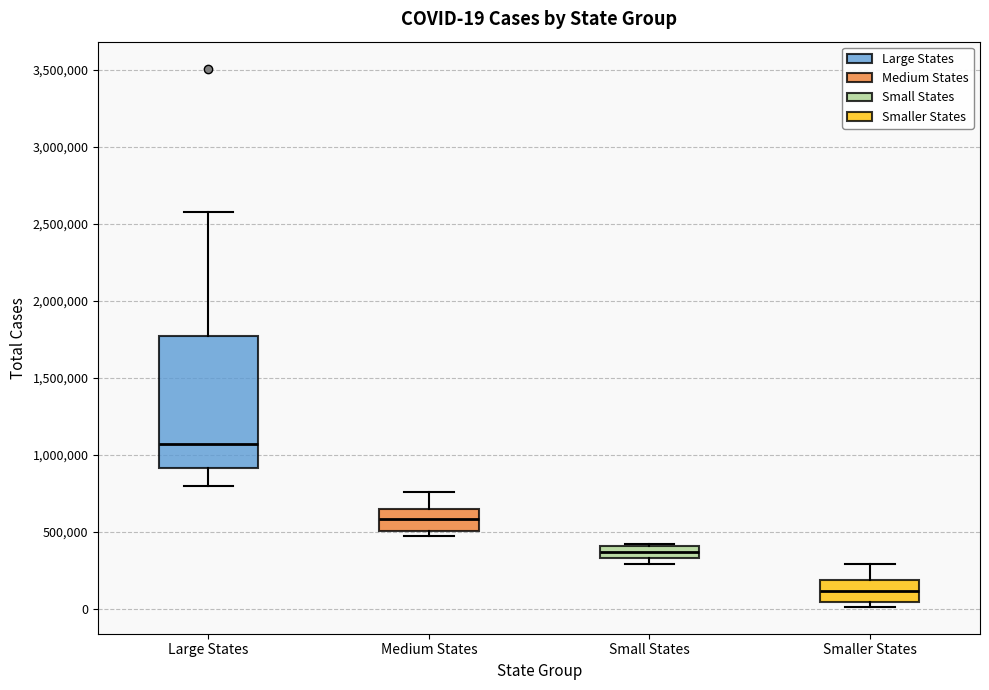

Which box has the lowest median line?

Smaller States